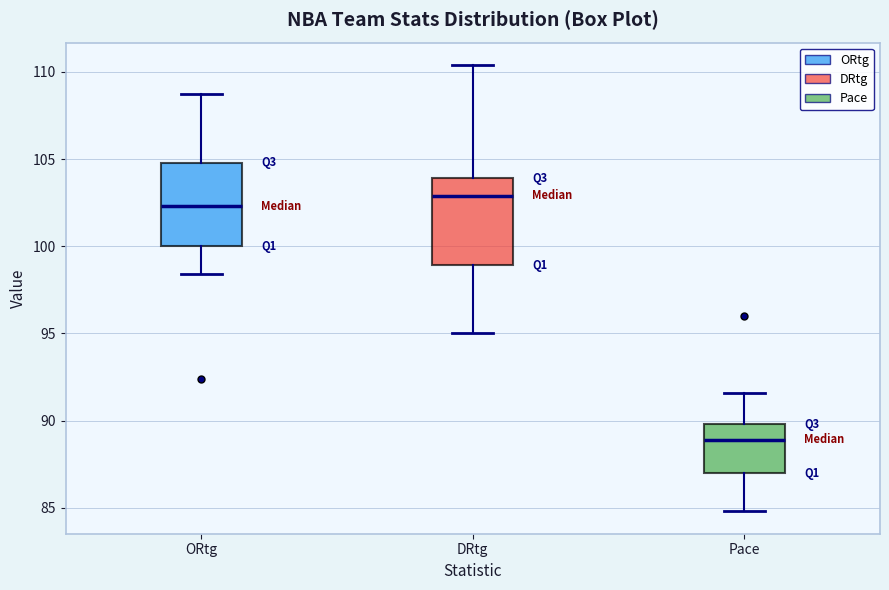

Which box's median line is the lowest?

Pace